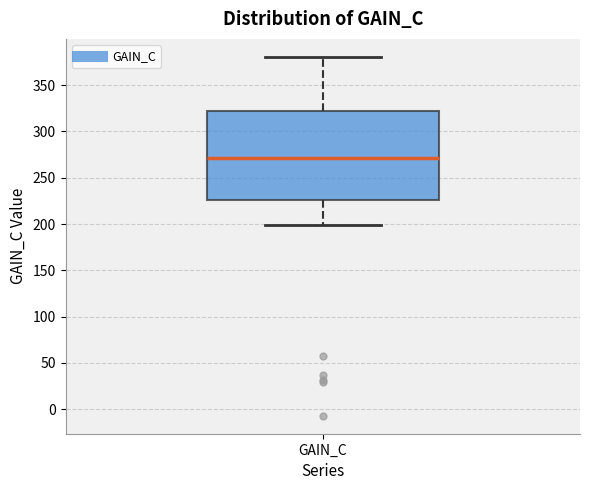

Where does the median line of the box for GAIN_C sit on the y-axis? The values are not printed on the chart, so give them approximately, as read against the axis.

270